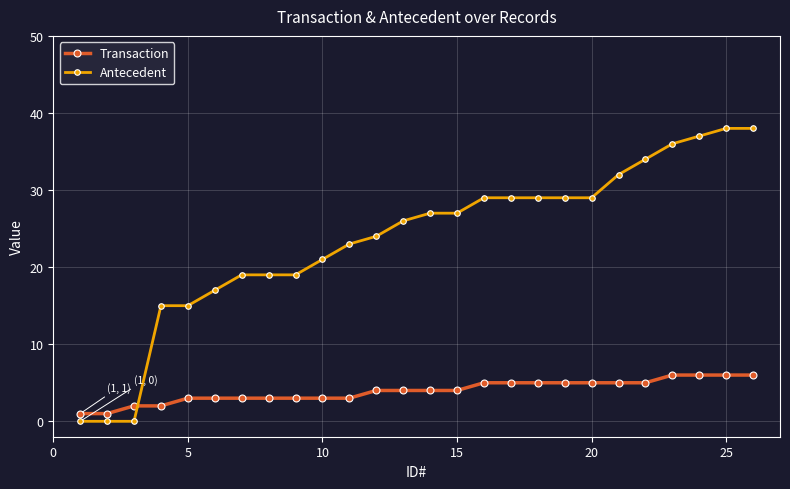

Which series has the widest spread of values?

Antecedent